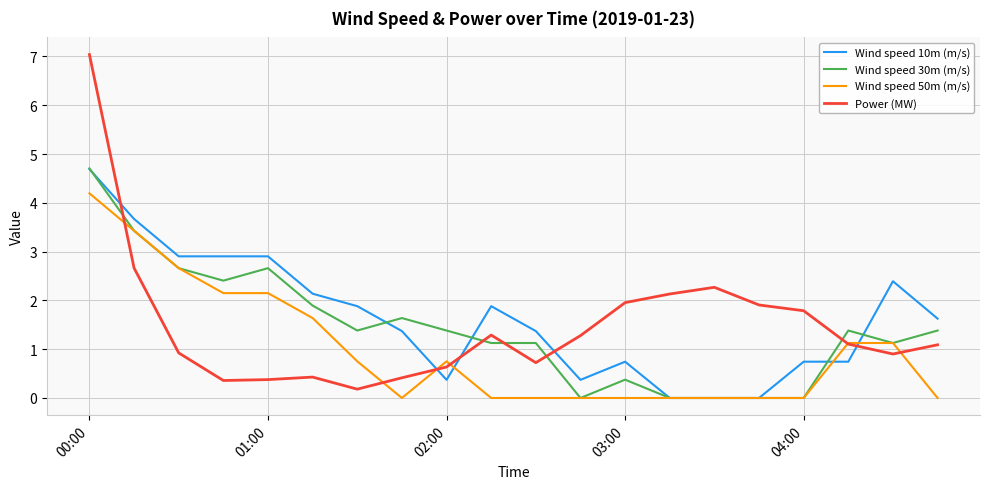

What is the maximum value for Power (MW)?

7.0